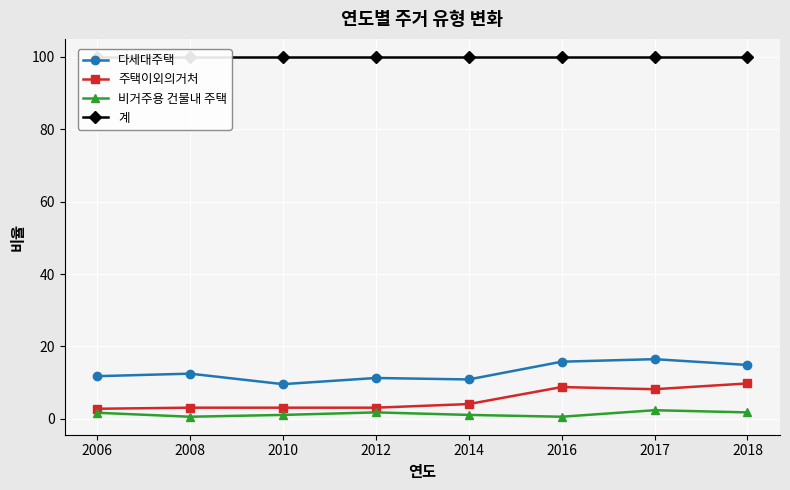

How many lines are shown in the chart?

4